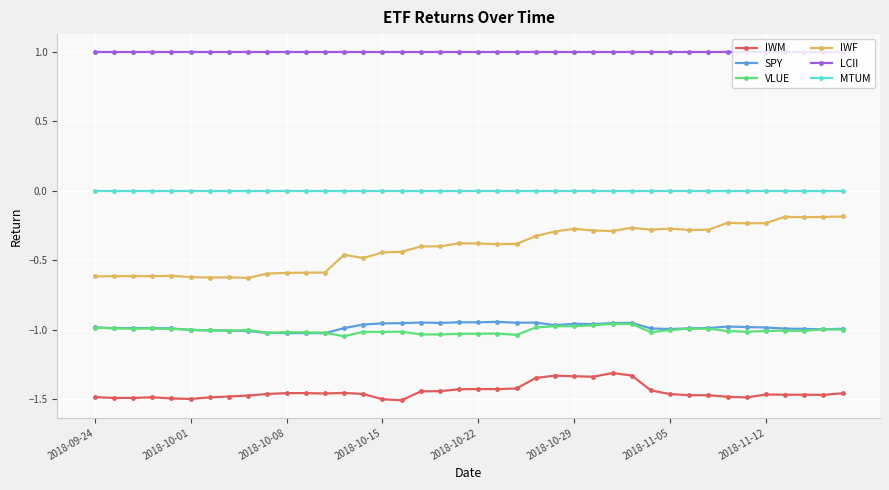

True or false: SPY and IWF intersect in this chart.

False